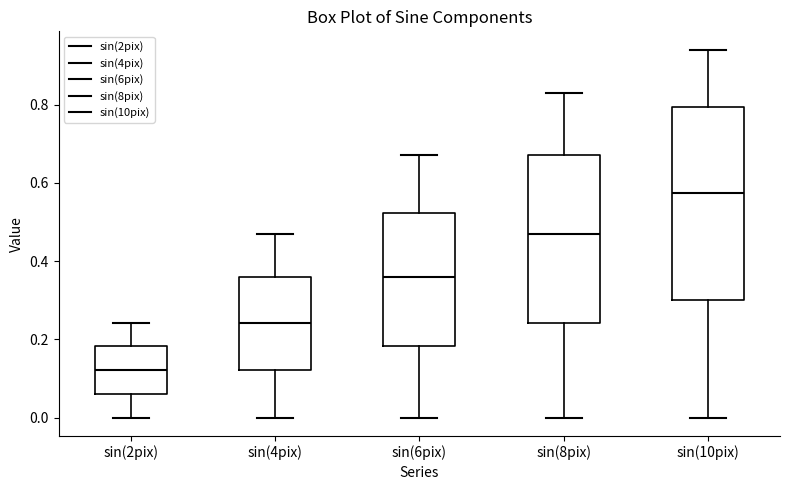

Reading left to right, transcribe this box plot: for each box, give where its median line is, the range the box spans, and where its two whiskers end, as read against the y-axis. The values are not printed on the chart, so give them approximately, as read against the axis.

sin(2pix): median 0.12, box 0.06 to 0.18, whiskers 0.00 to 0.24
sin(4pix): median 0.24, box 0.12 to 0.36, whiskers 0.00 to 0.48
sin(6pix): median 0.36, box 0.18 to 0.52, whiskers 0.00 to 0.68
sin(8pix): median 0.48, box 0.24 to 0.68, whiskers 0.00 to 0.84
sin(10pix): median 0.58, box 0.30 to 0.80, whiskers 0.00 to 0.94